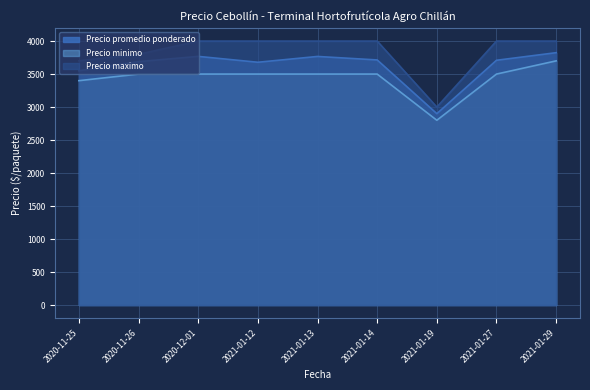

Count the number of data series in this chart.

3